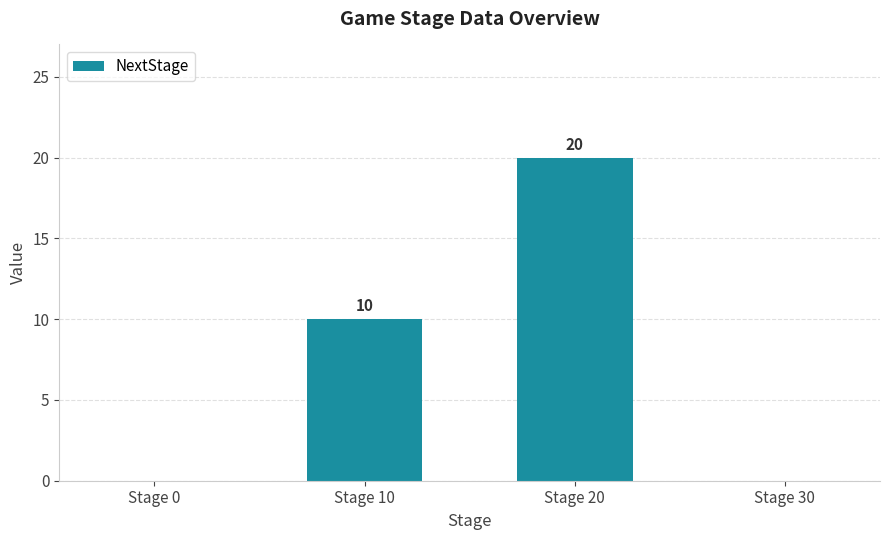

What is the sum of the values at Stage 20 and Stage 0?

20